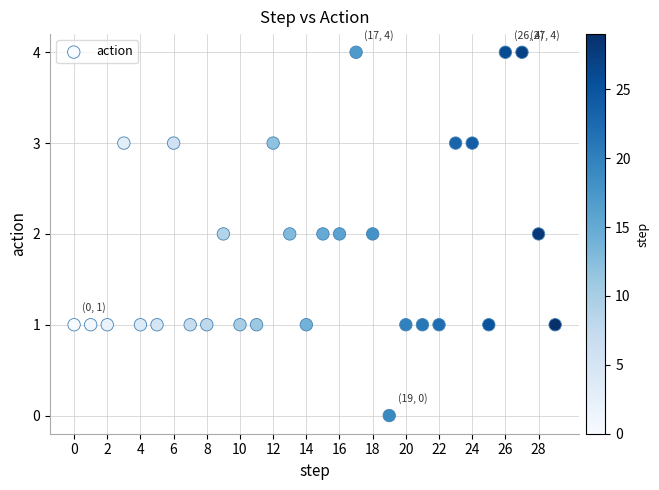

What is the range of Y values (max minus min)?

4